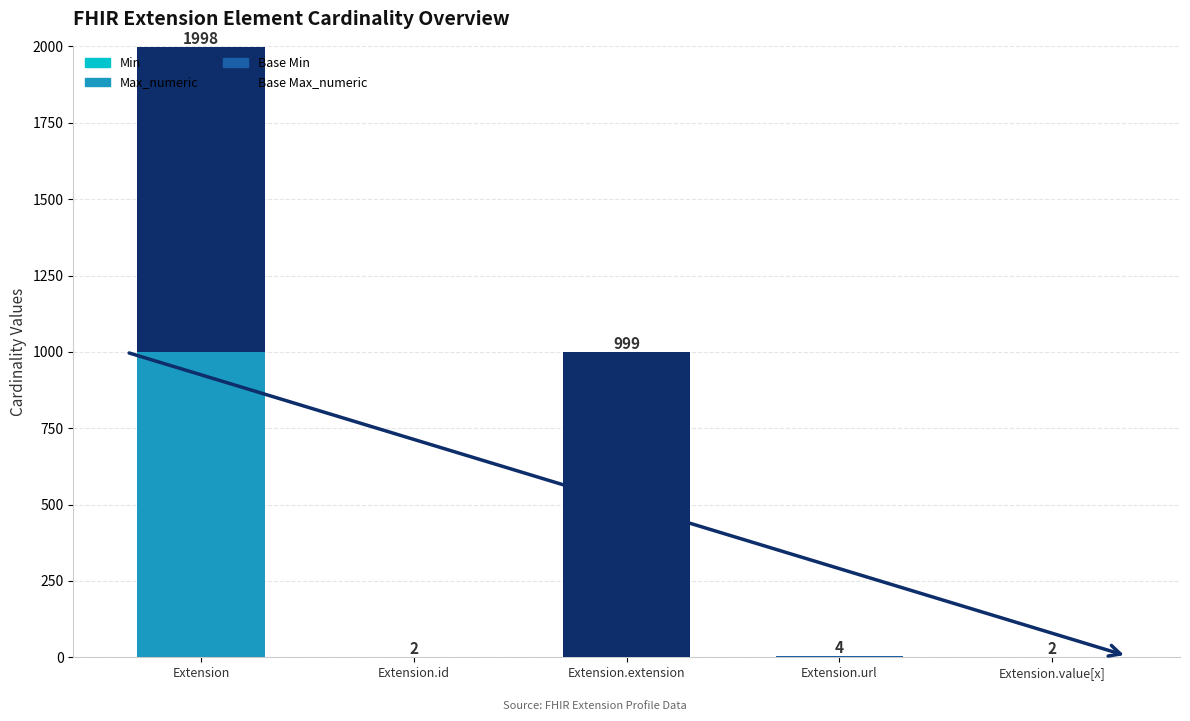

At which category is the sum across all series the highest?

Extension